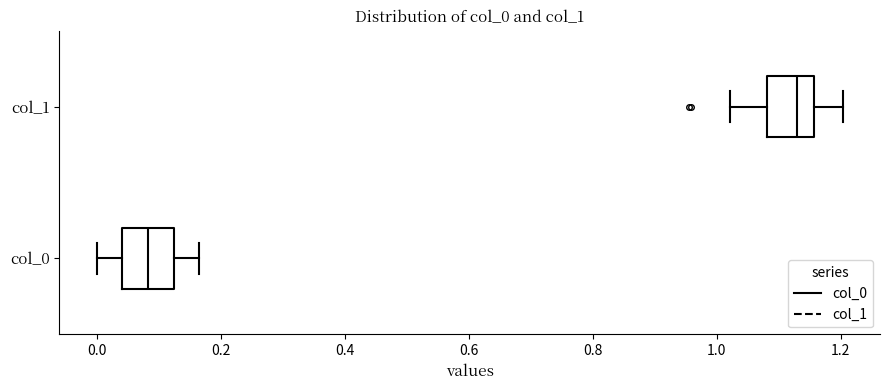

Reading bottom to top, read every box against the x-axis: the position of its median line, the range the box covers, and the ends of its whiskers. The values are not printed on the chart, so give them approximately, as read against the axis.

col_0: median 0.08, box 0.04 to 0.12, whiskers 0.00 to 0.16
col_1: median 1.14, box 1.08 to 1.16, whiskers 1.02 to 1.20